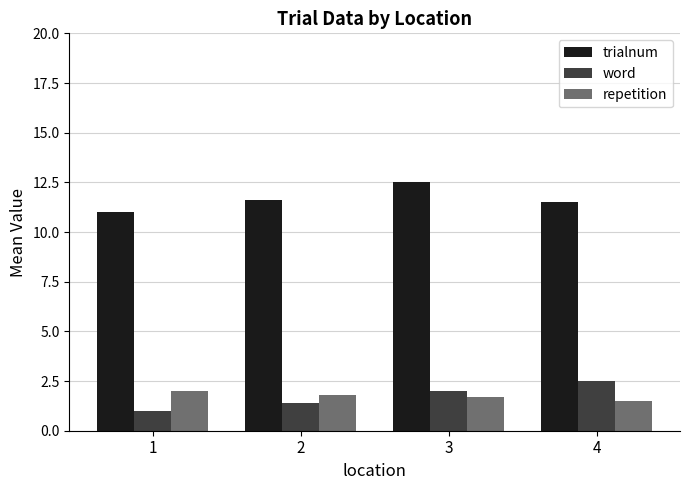

The value of trialnum at 2 is 17.4. True or false?

False